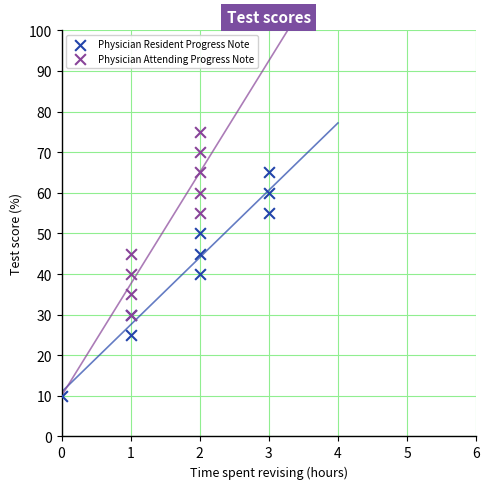

Which series contains the lowest Y value?

Physician Resident Progress Note